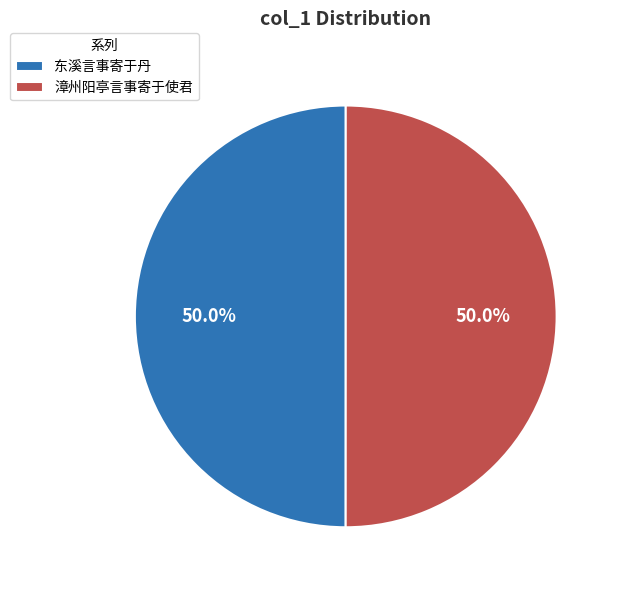

Approximately how many times larger is the value at 东溪言事寄于丹 compared to 漳州阳亭言事寄于使君?

1.0